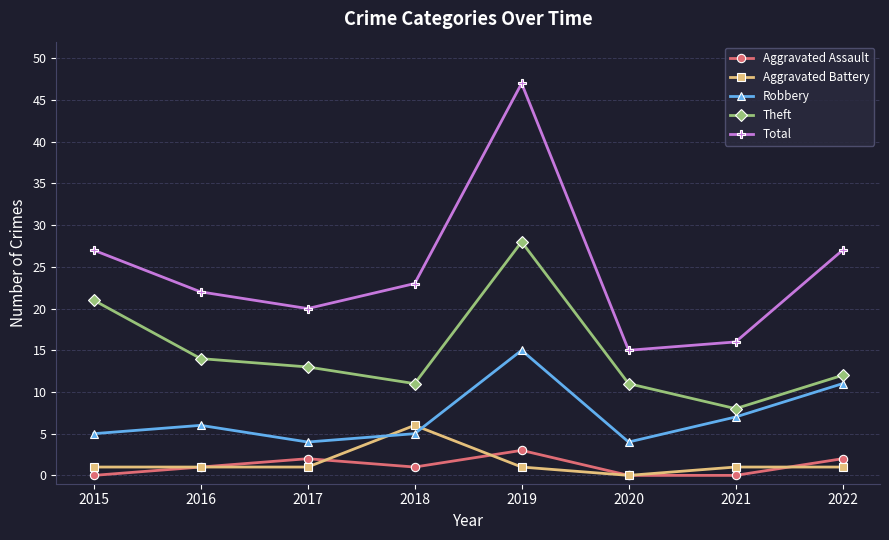

Which category has the highest value across all series?

2019